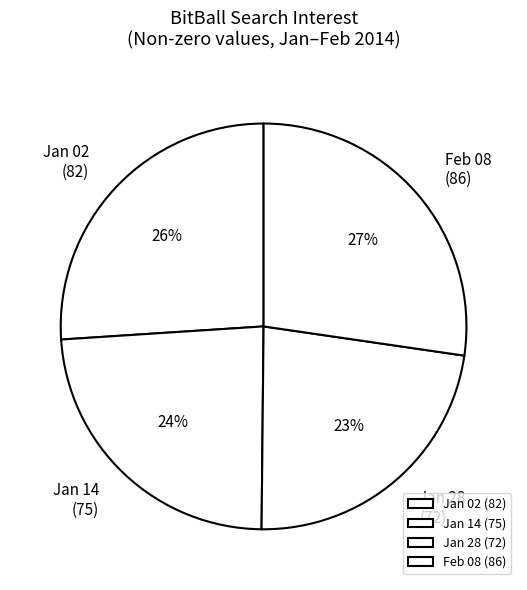

Do Jan 02 (82) and Feb 08 (86) together represent more than half of the pie?

Yes